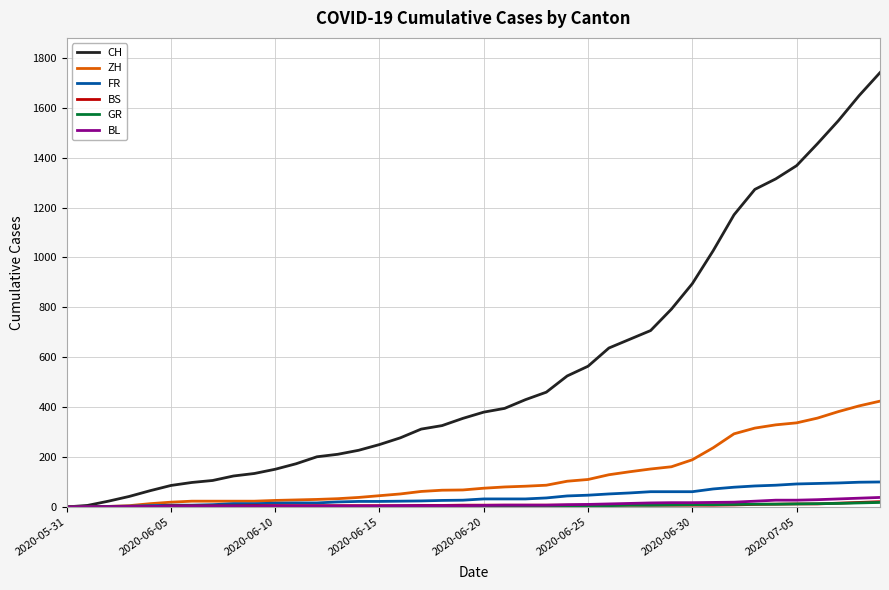

How many lines are shown in the chart?

6